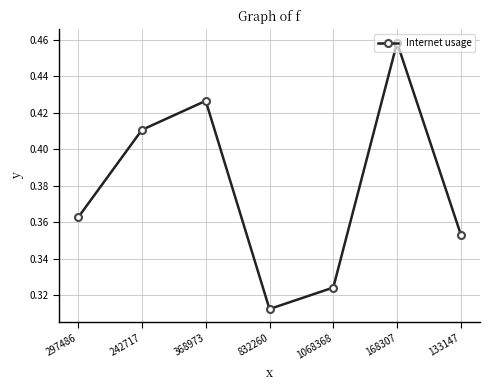

Is it true that the value at 168307 is 0.7?

False